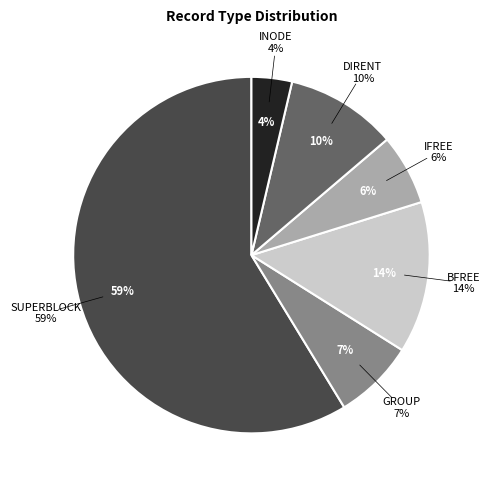

To the nearest percent, what percentage of the pie is SUPERBLOCK?

59%